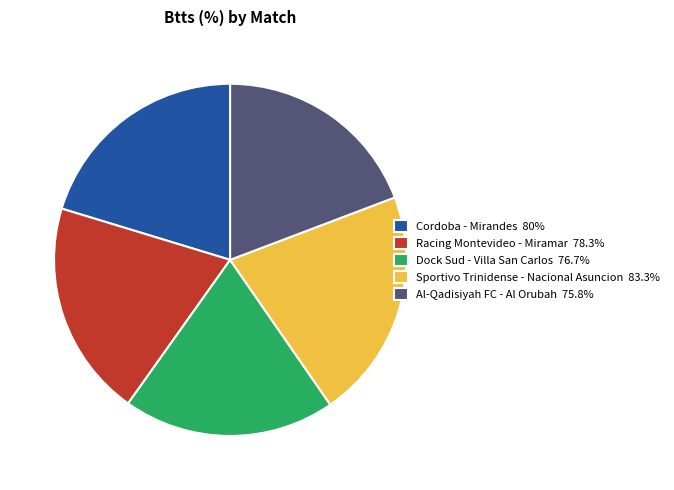

Does Sportivo Trinidense - Nacional Asuncion account for over 50% of the chart?

No